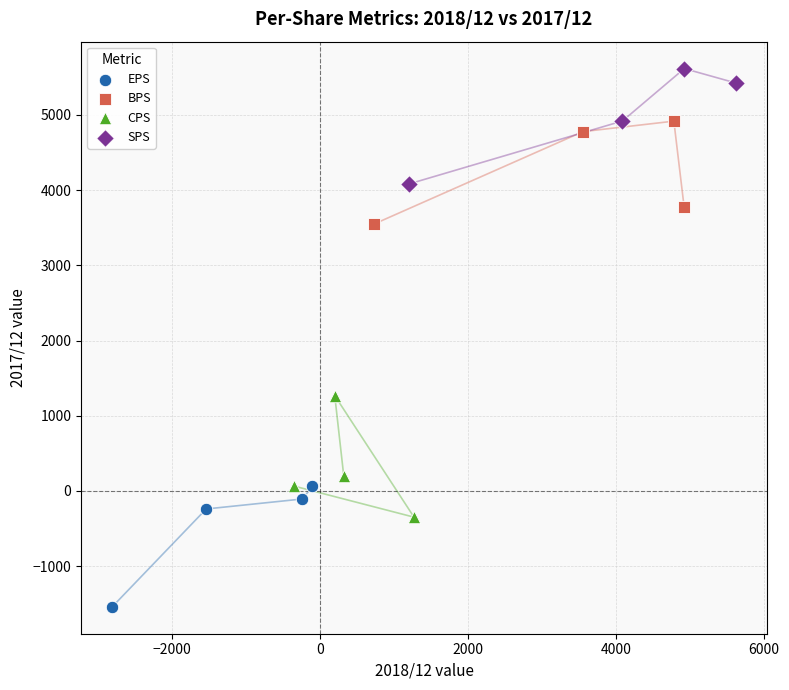

Which series contains the lowest Y value?

EPS